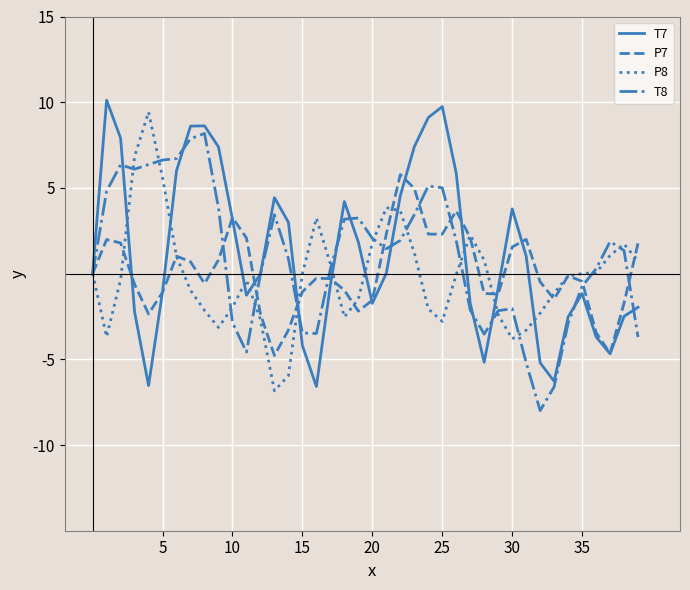

What is the highest value of the P8 series?

9.4